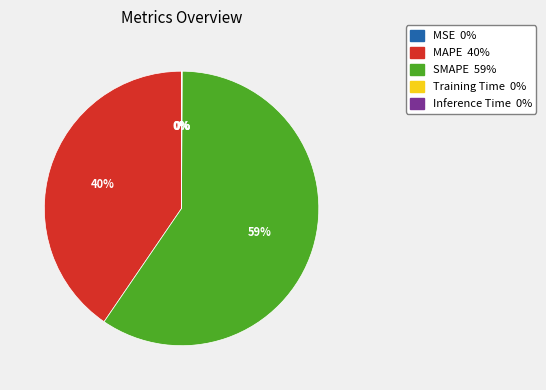

How many slices are in this pie chart?

5